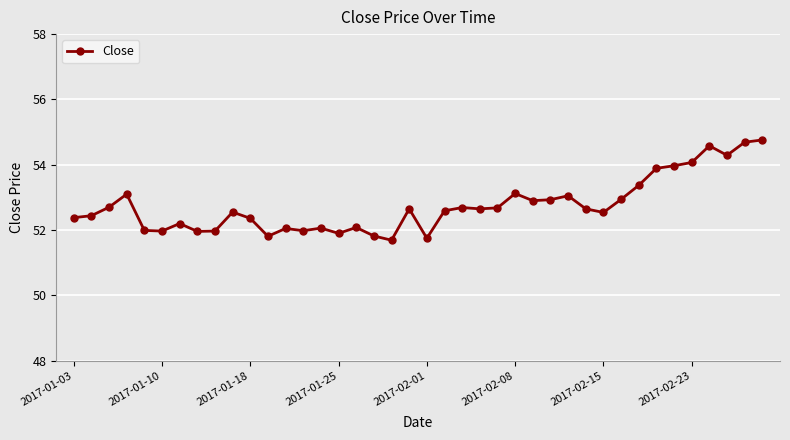

How many distinct data groups are displayed?

1